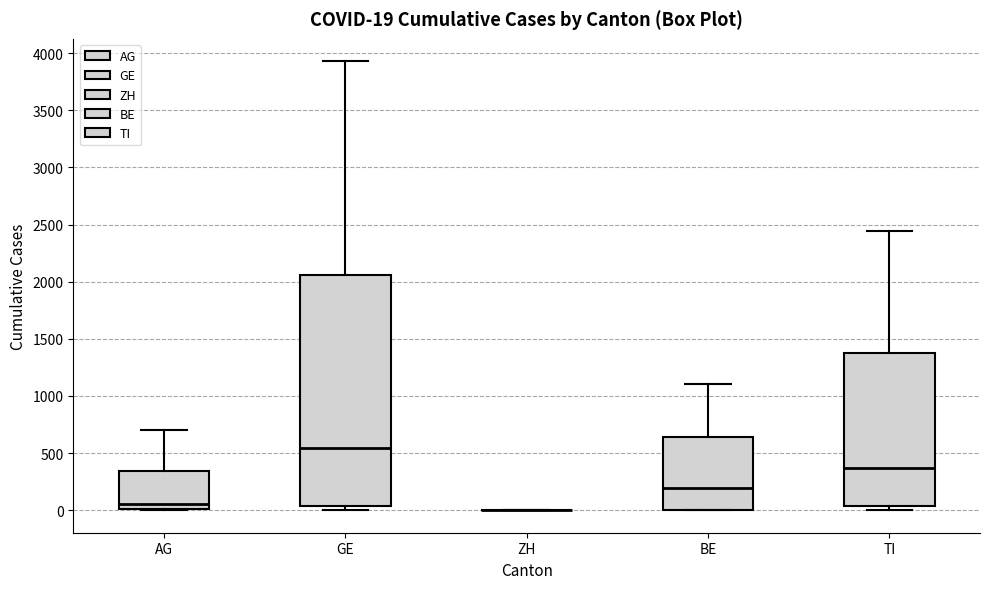

Comparing the boxes themselves (not the whiskers), which one is the tallest?

GE